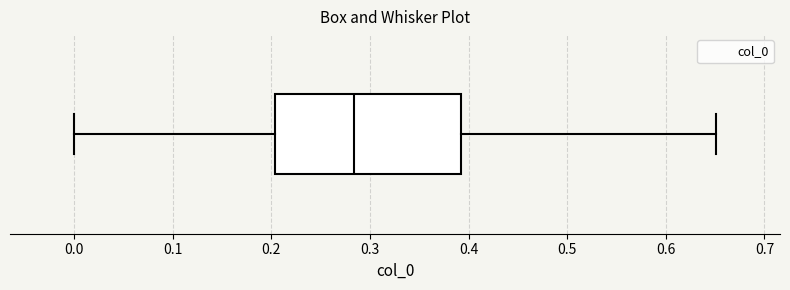

Read this box plot against the x-axis: the position of the median line, the range covered by the box, and the ends of both whiskers. The values are not printed on the chart, so give them approximately, as read against the axis.

median 0.28, box 0.20 to 0.39, whiskers 0.00 to 0.65